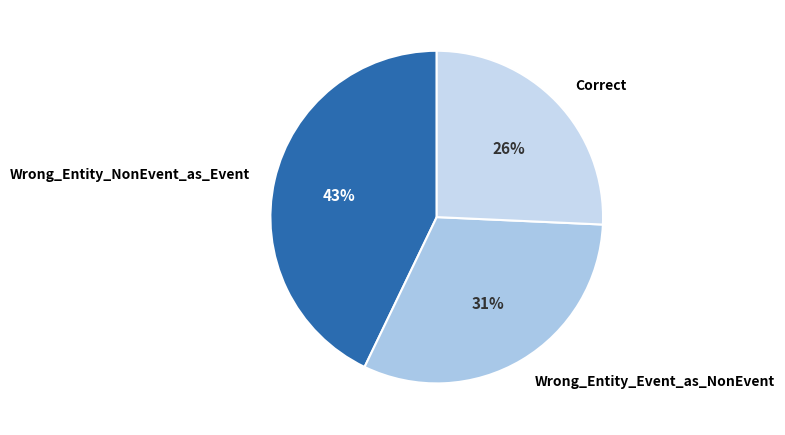

How many slices are in this pie chart?

3